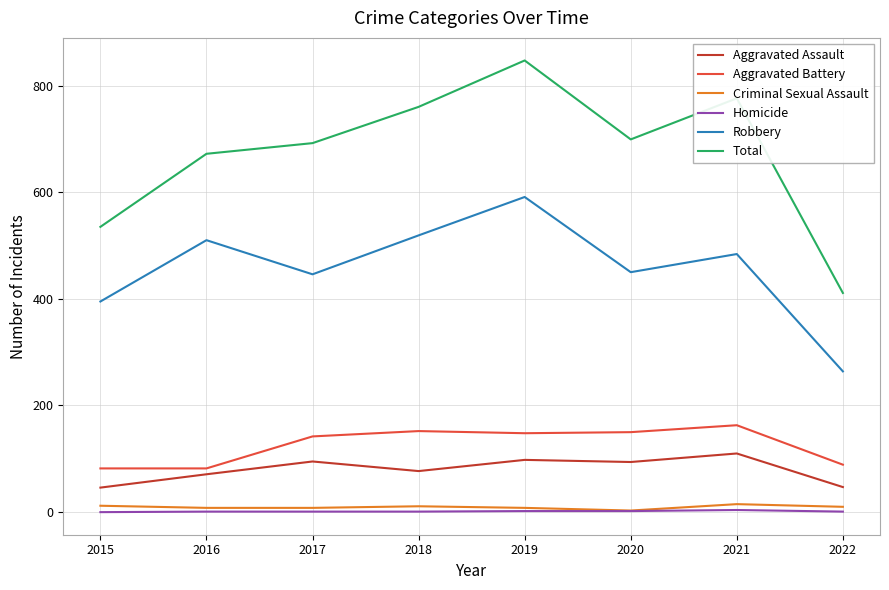

The Total series shows 1034 at 2018. True or false?

False